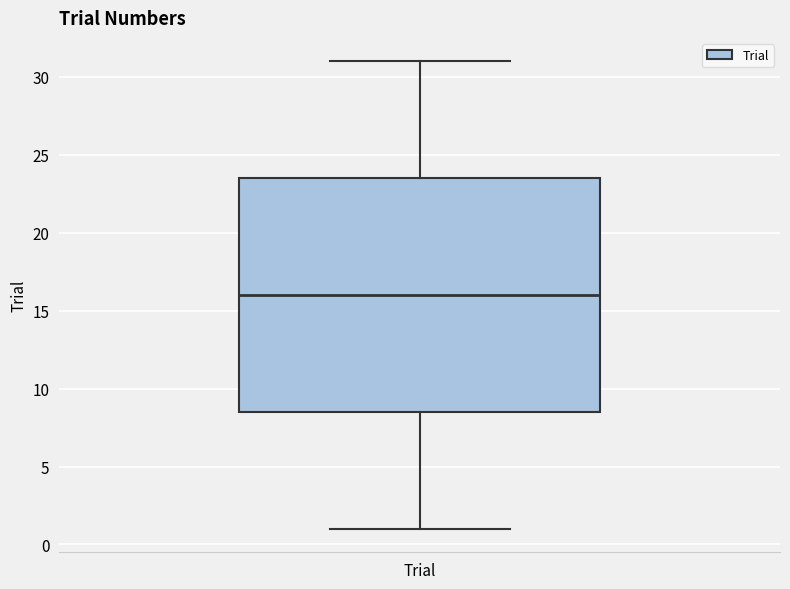

Read this box plot against the y-axis: the position of the median line, the range covered by the box, and the ends of both whiskers. The values are not printed on the chart, so give them approximately, as read against the axis.

median 16.0, box 8.5 to 23.5, whiskers 1.0 to 31.0